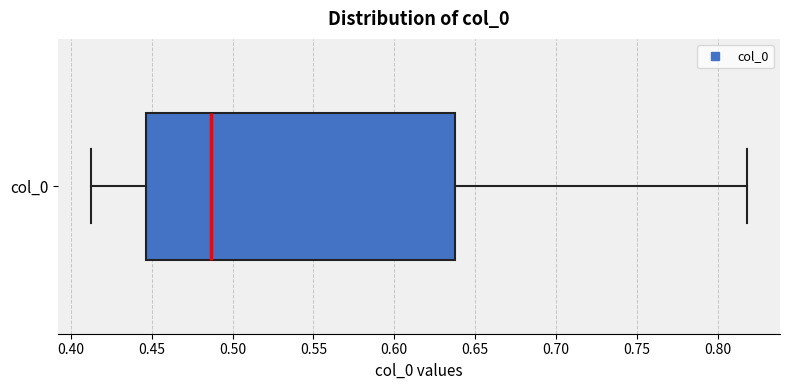

Transcribe this box plot: give where the median line is, the range the box spans, and where the two whiskers end, as read against the x-axis. The values are not printed on the chart, so give them approximately, as read against the axis.

median 0.485, box 0.445 to 0.640, whiskers 0.410 to 0.820